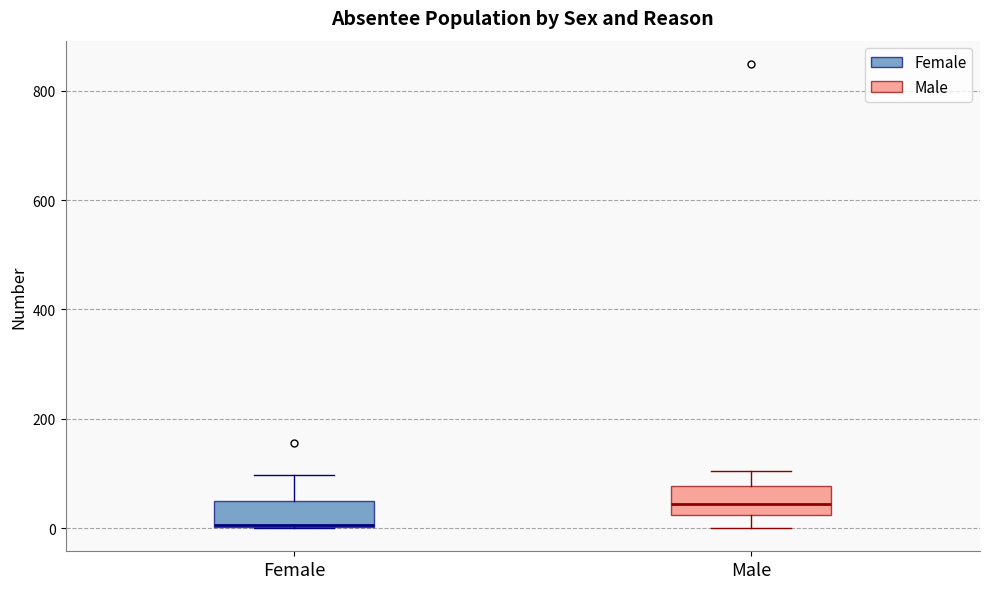

Reading left to right, read every box against the y-axis: the position of its median line, the range the box covers, and the ends of its whiskers. The values are not printed on the chart, so give them approximately, as read against the axis.

Female: median 0 (drawn on the box's lower edge), box 0 to 40, whiskers 0 to 100
Male: median 40, box 20 to 80, whiskers 0 to 100